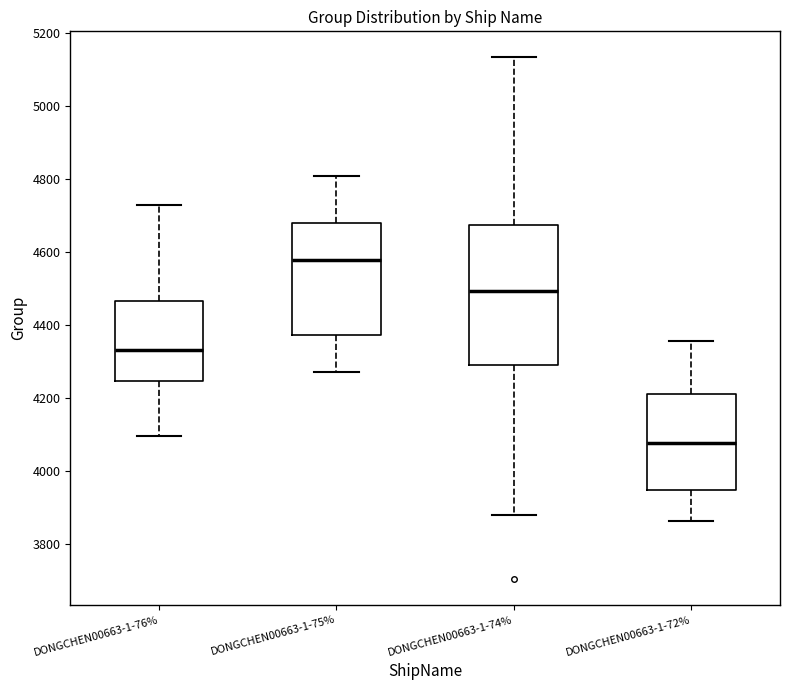

Which box's median line is the highest?

DONGCHEN00663-1-75%